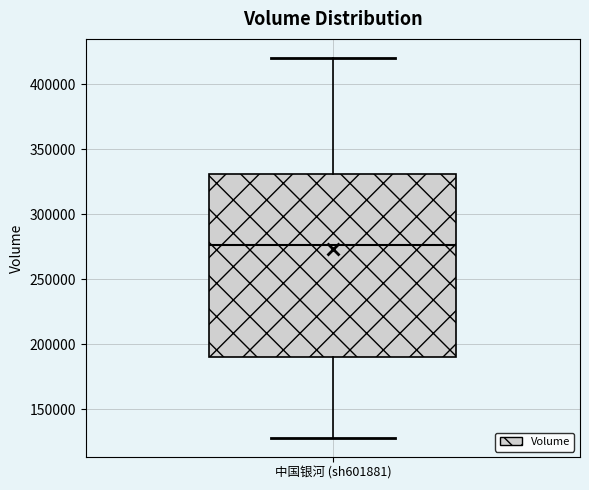

Where does the upper whisker of the box for 中国银河 (sh601881) end on the y-axis? The values are not printed on the chart, so give them approximately, as read against the axis.

420000